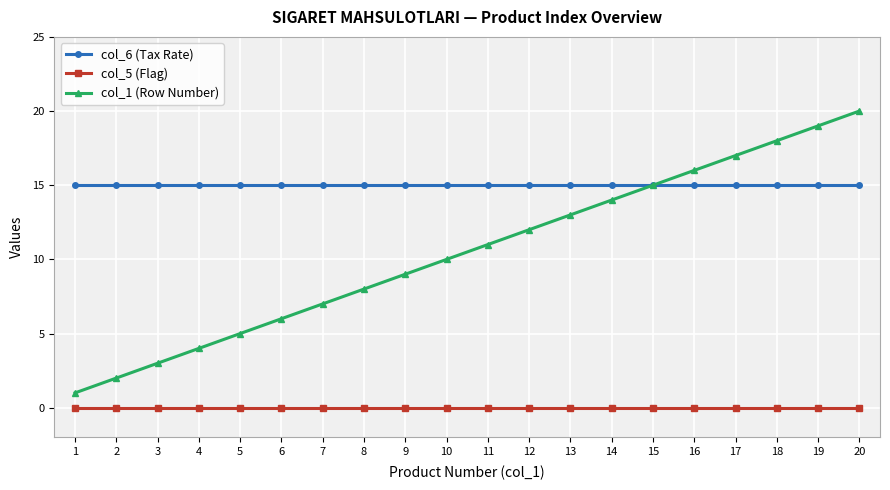

At how many categories does at least one series exceed 1?

20